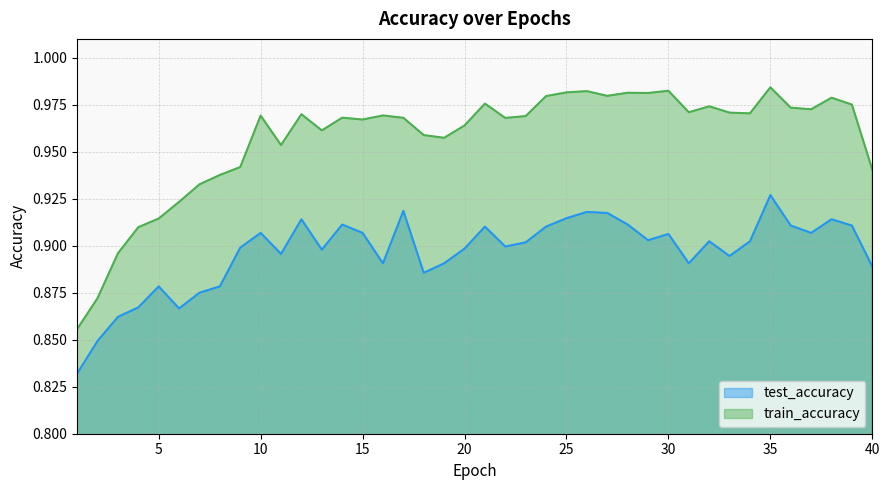

Which series changed the most between 20 and 29?

train_accuracy